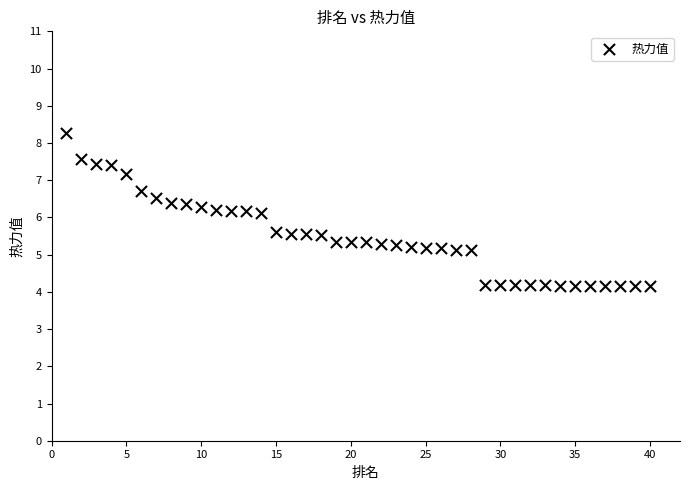

What is the range of X values (max minus min)?

39.0